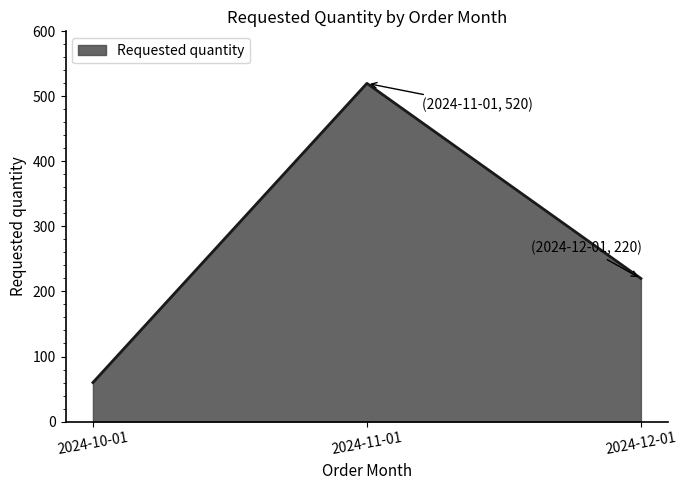

Reading left to right, what are all the values shown in this chart?

2024-10-01=60	2024-11-01=520	2024-12-01=220